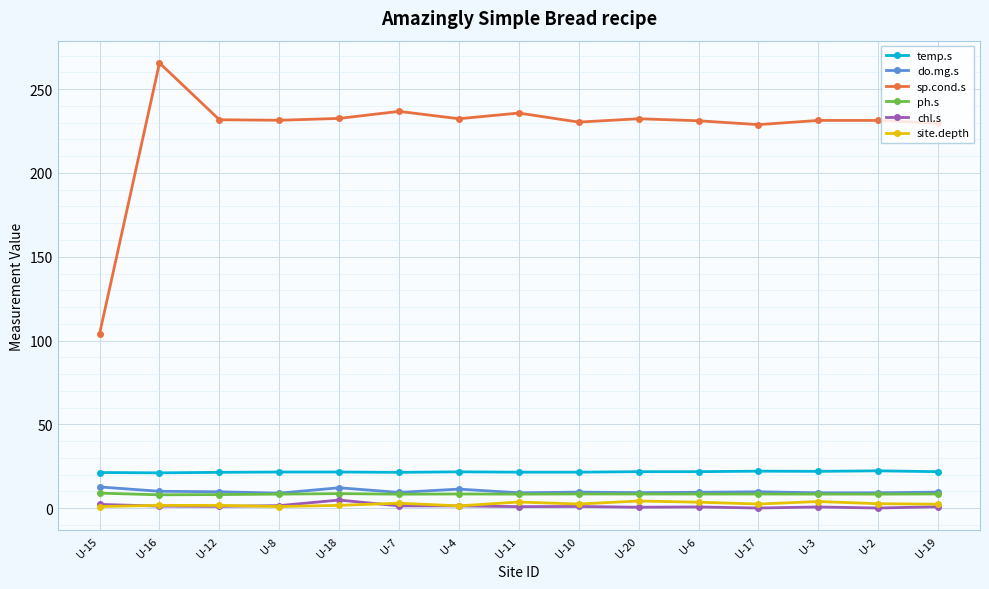

What is the maximum value shown in the chart?

265.6